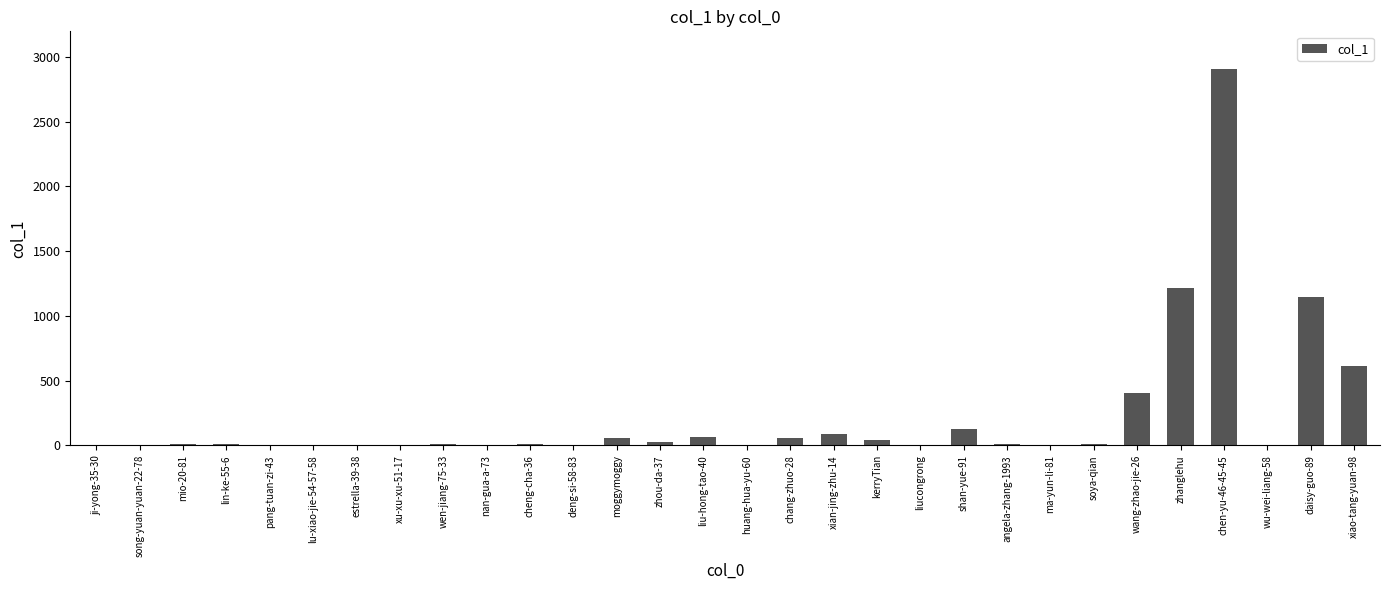

True or false: the data shows 6 at ma-yun-li-81.

True